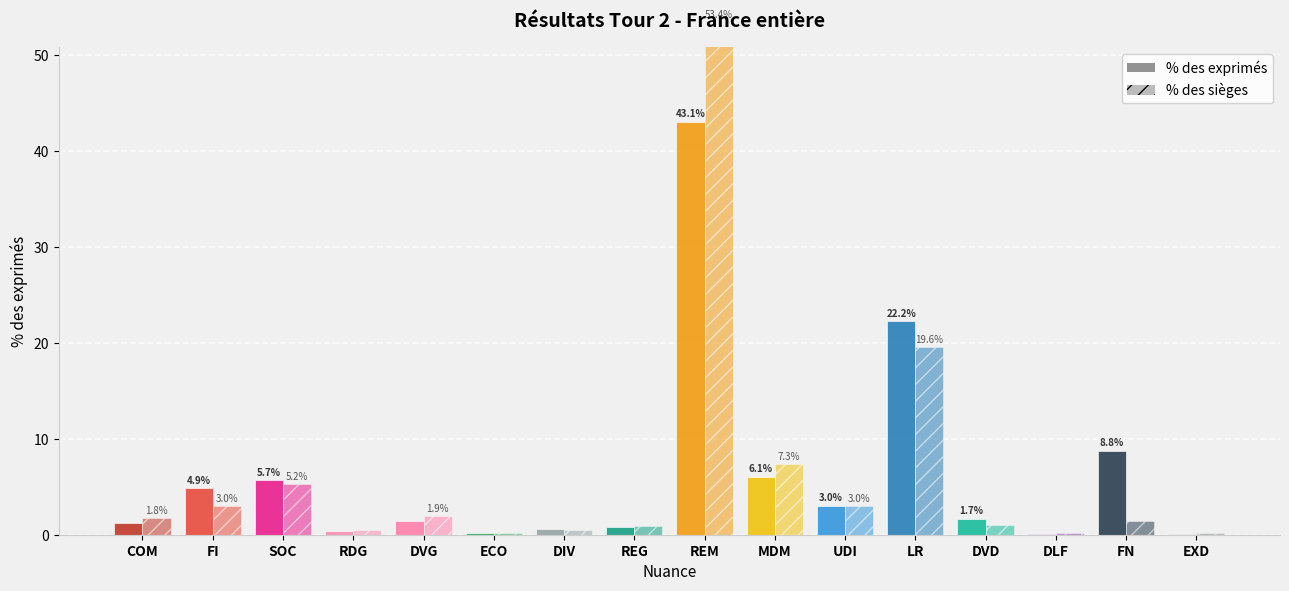

What is the total value across all series at DIV?

1.1